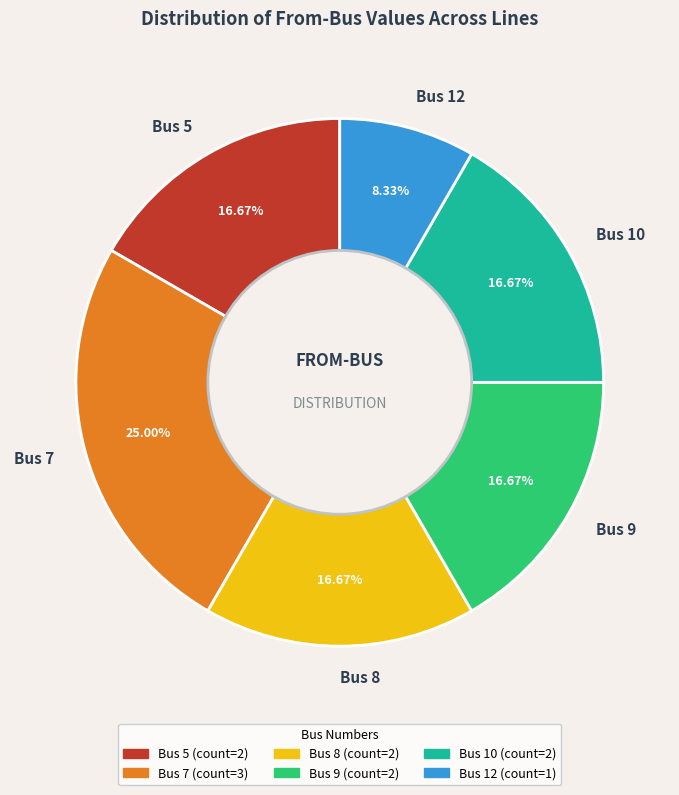

Do Bus 5 and Bus 9 together represent more than half of the pie?

No